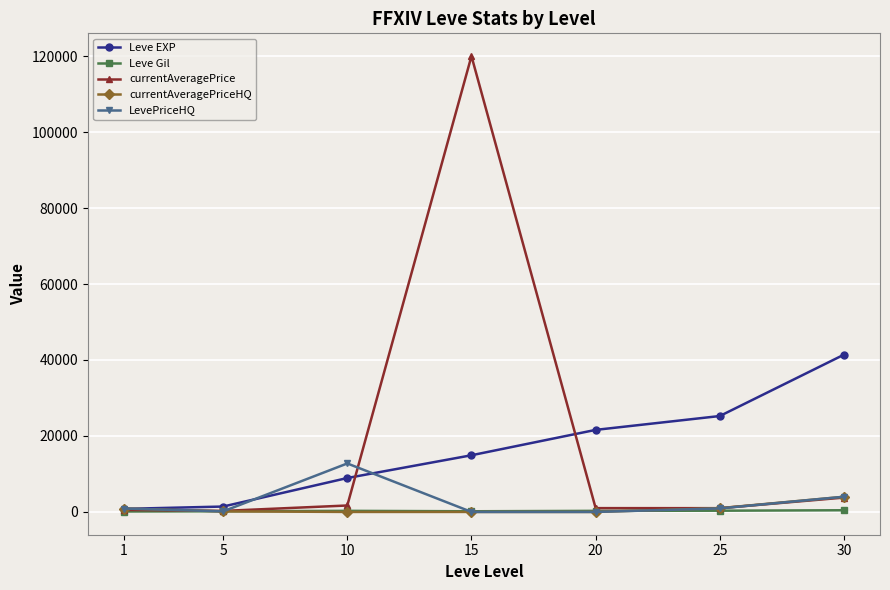

What is the approximate value of LevePriceHQ at 30?

3995.0